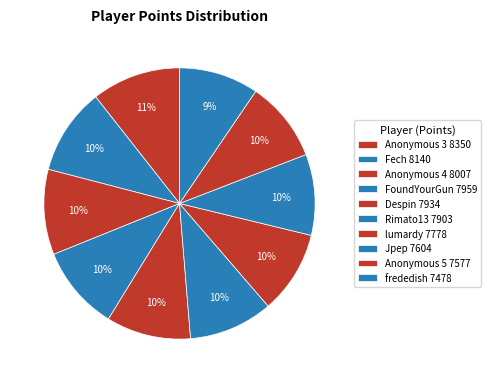

To the nearest percent, what percentage of the pie is FoundYourGun?

10%